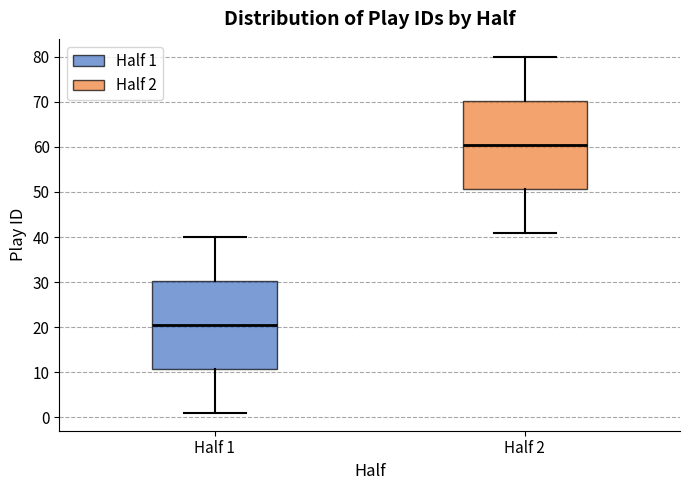

Reading left to right, read every box against the y-axis: the position of its median line, the range the box covers, and the ends of its whiskers. The values are not printed on the chart, so give them approximately, as read against the axis.

Half 1: median 21, box 11 to 30, whiskers 1 to 40
Half 2: median 61, box 51 to 70, whiskers 41 to 80